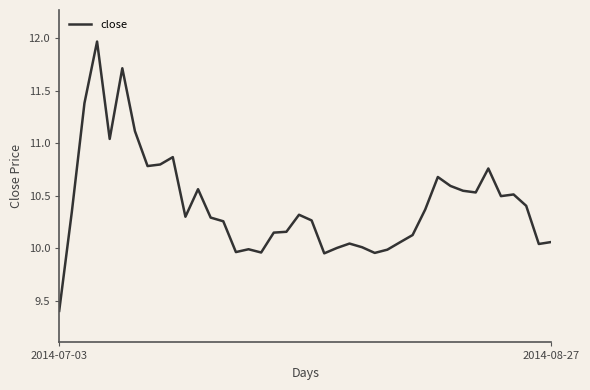

At which category does the chart reach its minimum across all series?

2014-07-03